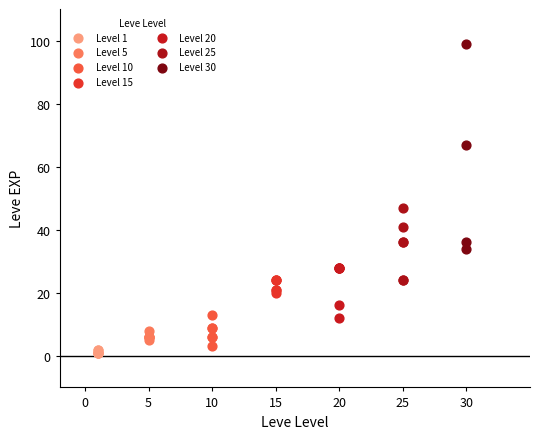

Which series has the widest spread of Y values?

Level 30